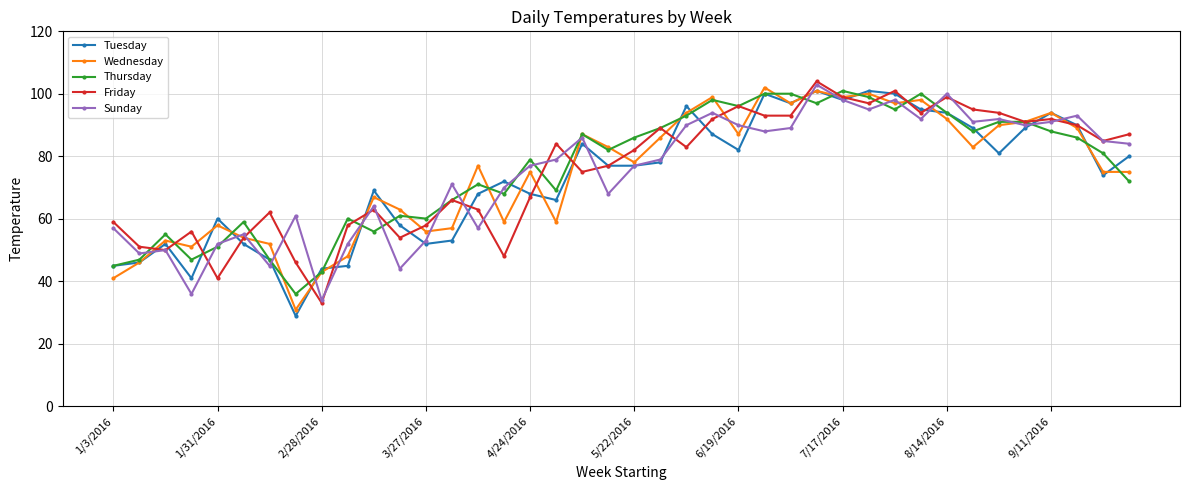

True or false: Sunday has more than 1 points higher than both neighbors.

True